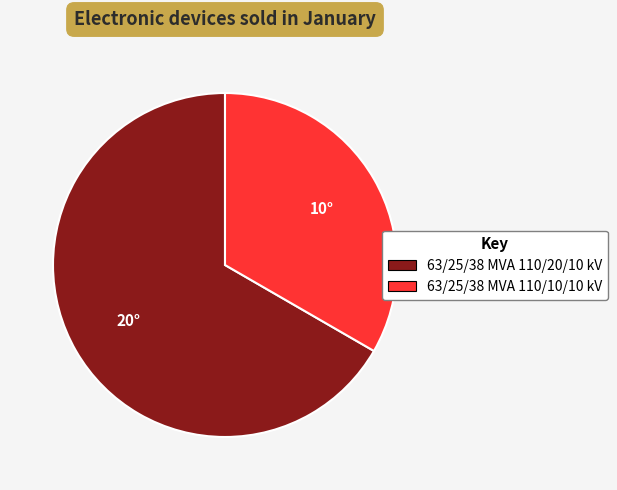

Which category has the biggest portion of the pie?

63/25/38 MVA 110/20/10 kV